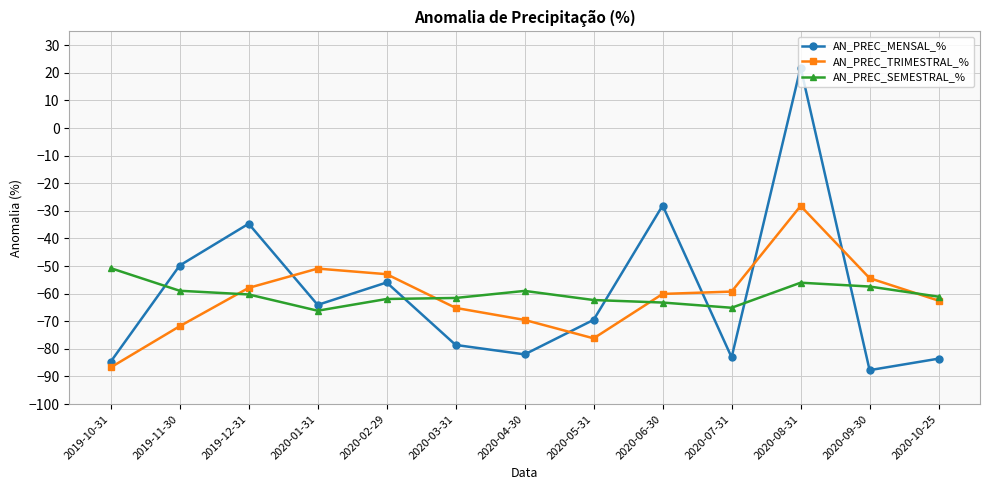

Count the number of categories in the chart.

13